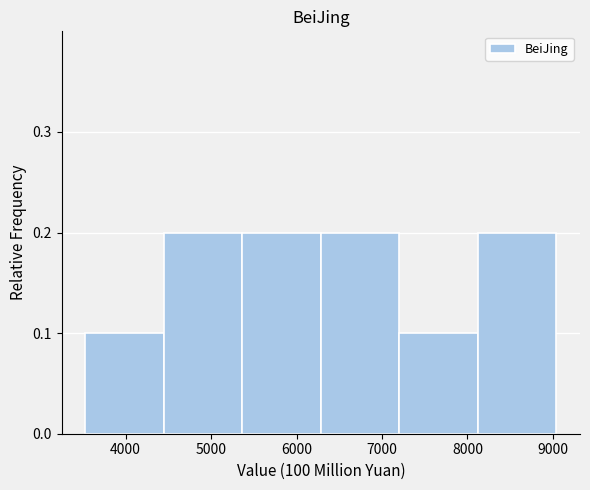

What is the height of the bar covering 4400 to 5400 on the x-axis? Neither the bar edges nor the heights are printed on the chart, so give them approximately, as read against the axes.

0.2